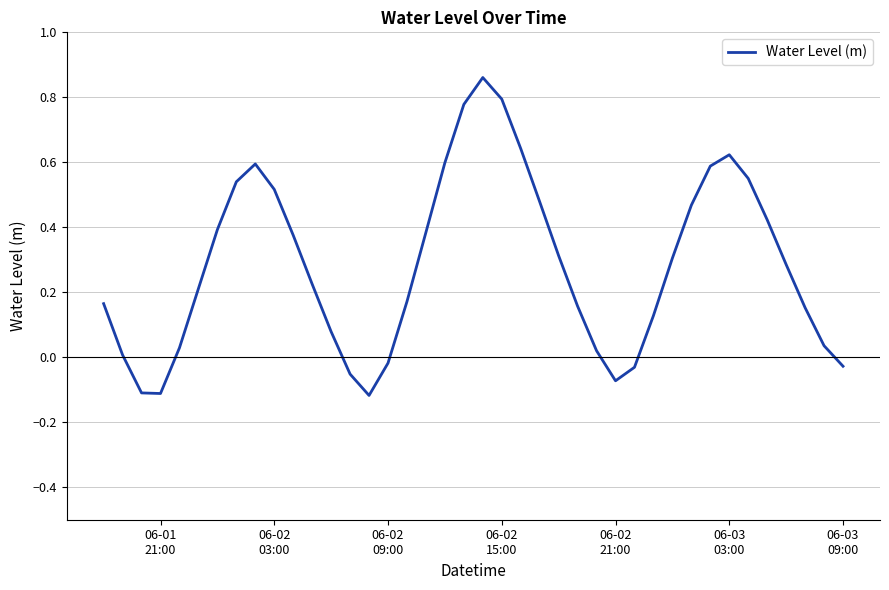

How many values are below 0?

8